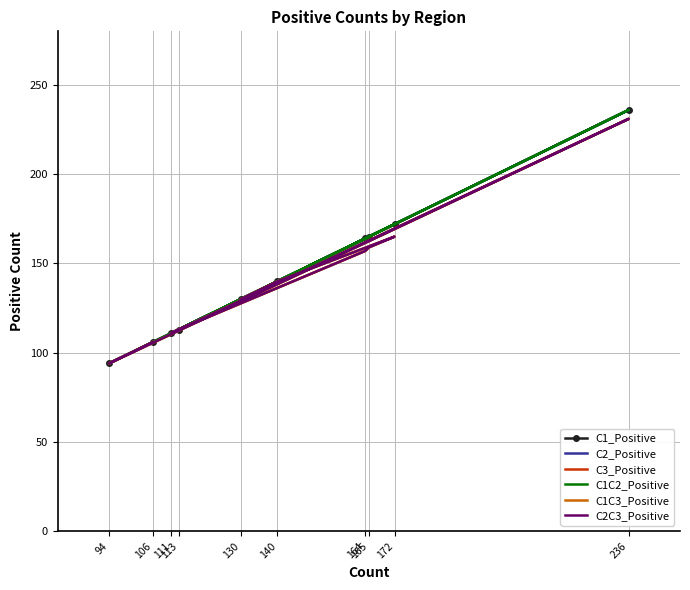

Reading right to left, extract all data points from this chart.

C1_Positive: 130=130	140=140	172=172	165=165	164=164	113=113	111=111	236=236	94=94	106=106
C2_Positive: 130=130	140=140	172=172	165=165	164=164	113=113	111=111	236=236	94=94	106=106
C3_Positive: 130=130	140=140	172=165	165=159	164=157	113=113	111=111	236=231	94=94	106=106
C1C2_Positive: 130=130	140=140	172=172	165=165	164=164	113=113	111=111	236=236	94=94	106=106
C1C3_Positive: 130=130	140=140	172=165	165=159	164=157	113=113	111=111	236=231	94=94	106=106
C2C3_Positive: 130=130	140=140	172=165	165=159	164=157	113=113	111=111	236=231	94=94	106=106